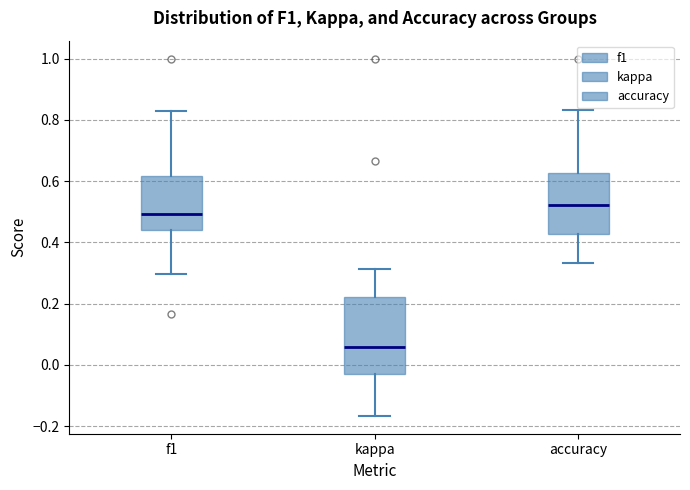

Reading left to right, read every box against the y-axis: the position of its median line, the range the box covers, and the ends of its whiskers. The values are not printed on the chart, so give them approximately, as read against the axis.

f1: median 0.50, box 0.44 to 0.62, whiskers 0.30 to 0.82
kappa: median 0.06, box -0.04 to 0.22, whiskers -0.16 to 0.32
accuracy: median 0.52, box 0.42 to 0.62, whiskers 0.34 to 0.84